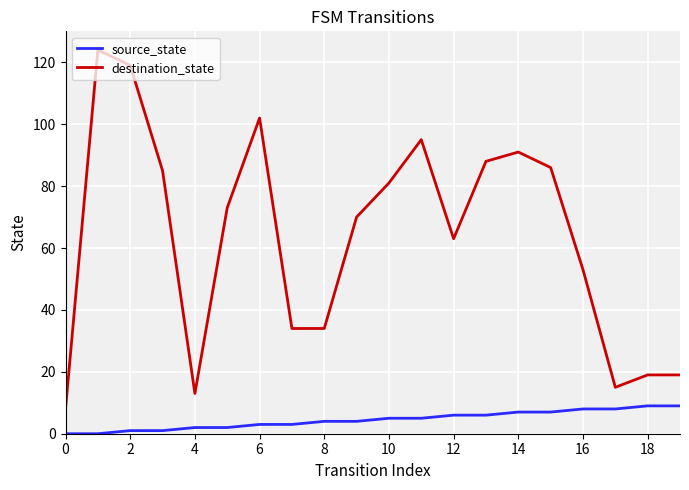

Which series has the largest total across all categories?

destination_state